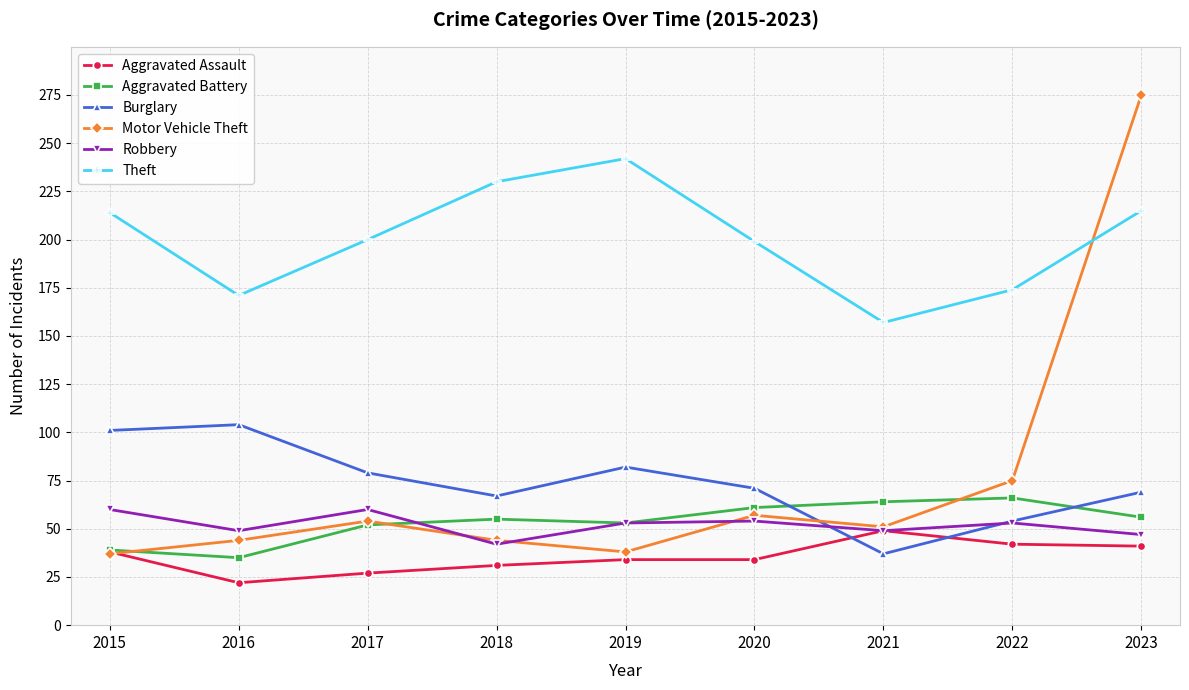

What is the maximum value for Burglary?

104